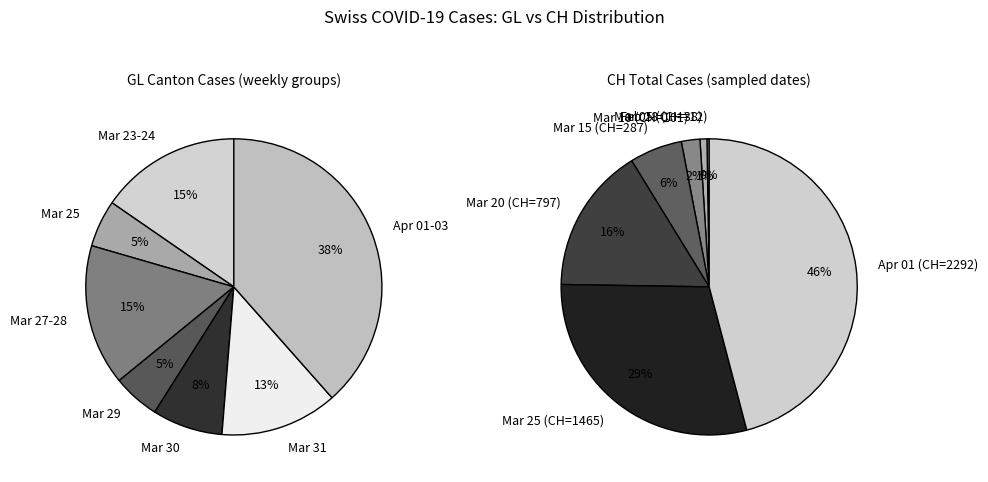

Combined, do 2020-04-02 and 2020-03-12 account for over 50%?

No